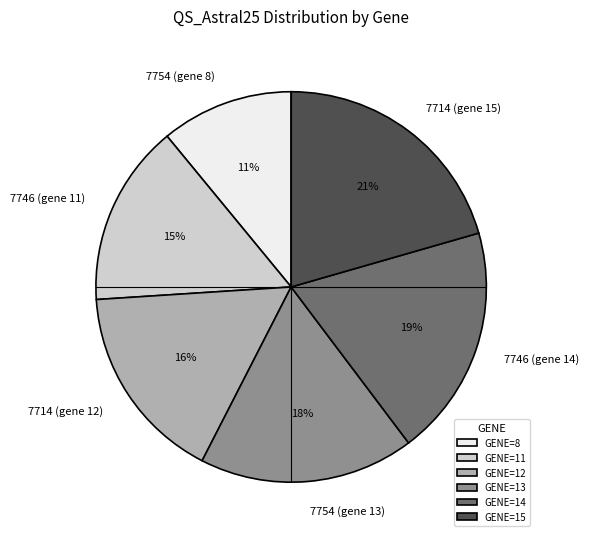

Which slice is the smallest?

7754 (gene 8)